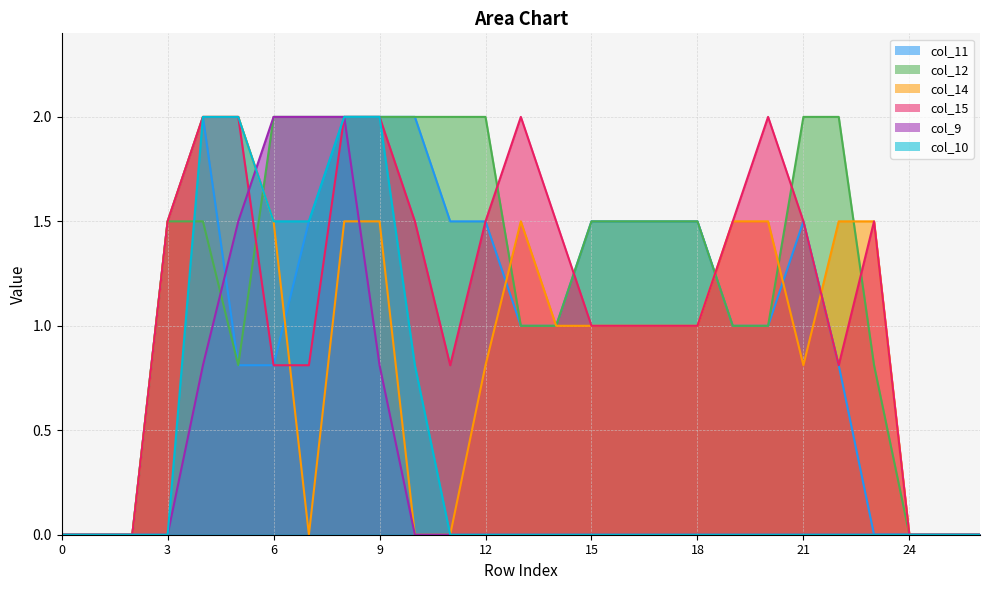

Reading left to right, list all the values displayed in this chart.

col_11: 0.0	0.0	0.0	1.5	2.0	0.8	0.8	1.5	2.0	2.0	2.0	1.5	1.5	1.0	1.0	1.5	1.5	1.5	1.5	1.0	1.0	1.5	0.8	0.0	0.0	0.0	0.0
col_12: 0.0	0.0	0.0	1.5	1.5	0.8	2.0	2.0	2.0	2.0	2.0	2.0	2.0	1.0	1.0	1.5	1.5	1.5	1.5	1.0	1.0	2.0	2.0	0.8	0.0	0.0	0.0
col_14: 0.0	0.0	0.0	1.5	2.0	2.0	1.5	0.0	1.5	1.5	0.0	0.0	0.8	1.5	1.0	1.0	1.0	1.0	1.0	1.5	1.5	0.8	1.5	1.5	0.0	0.0	0.0
col_15: 0.0	0.0	0.0	1.5	2.0	2.0	0.8	0.8	2.0	2.0	1.5	0.8	1.5	2.0	1.5	1.0	1.0	1.0	1.0	1.5	2.0	1.5	0.8	1.5	0.0	0.0	0.0
col_9: 0.0	0.0	0.0	0.0	0.8	1.5	2.0	2.0	2.0	0.8	0.0	0.0	0.0	0.0	0.0	0.0	0.0	0.0	0.0	0.0	0.0	0.0	0.0	0.0	0.0	0.0	0.0
col_10: 0.0	0.0	0.0	0.0	2.0	2.0	1.5	1.5	2.0	2.0	0.8	0.0	0.0	0.0	0.0	0.0	0.0	0.0	0.0	0.0	0.0	0.0	0.0	0.0	0.0	0.0	0.0